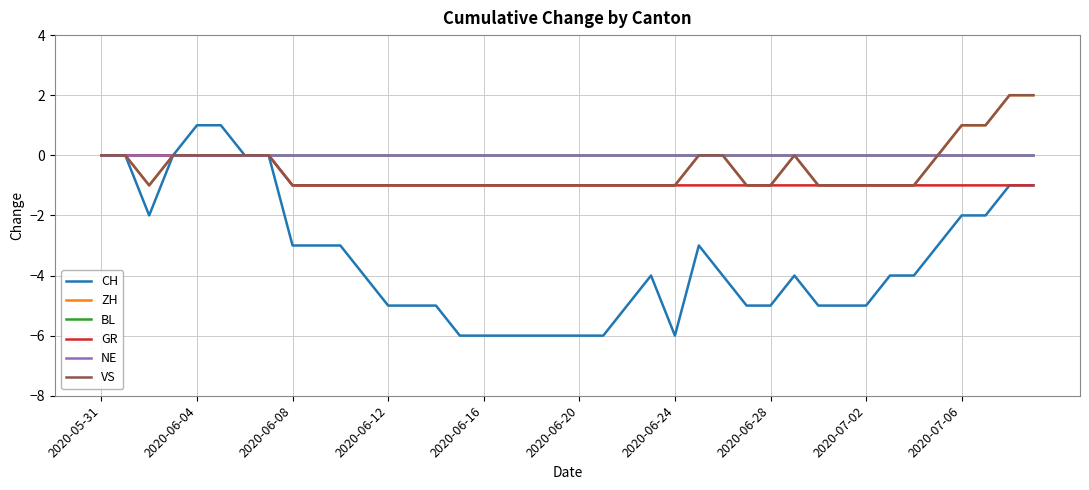

At which label does CH first exceed -4?

2020-05-31